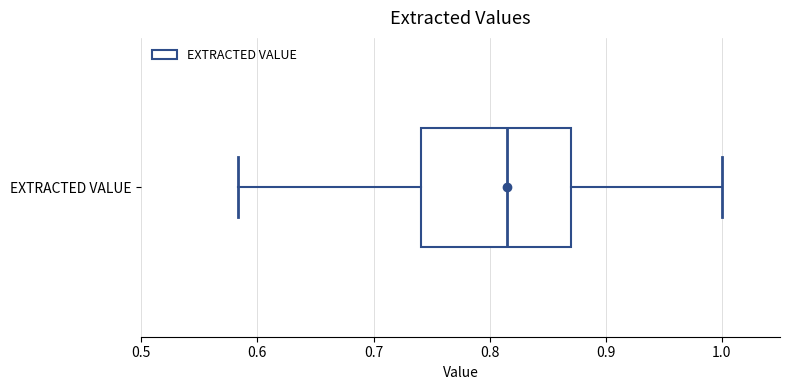

Read this box plot against the x-axis: the position of the median line, the range covered by the box, and the ends of both whiskers. The values are not printed on the chart, so give them approximately, as read against the axis.

median 0.82, box 0.74 to 0.87, whiskers 0.58 to 1.00